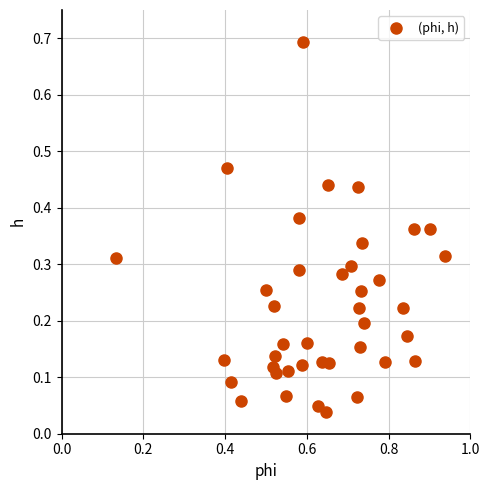

What is the range of X values (max minus min)?

0.8